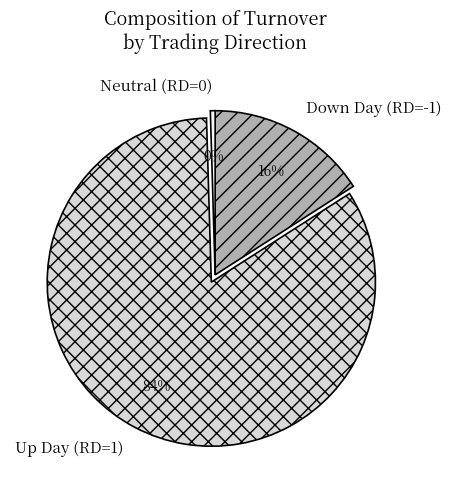

Combined, do Up Day (RD=1) and Down Day (RD=-1) account for over 50%?

Yes